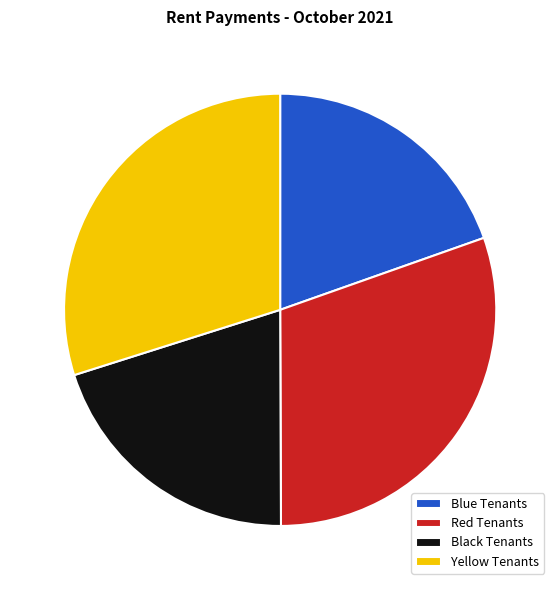

What is the smallest slice in the pie chart?

Blue Tenants